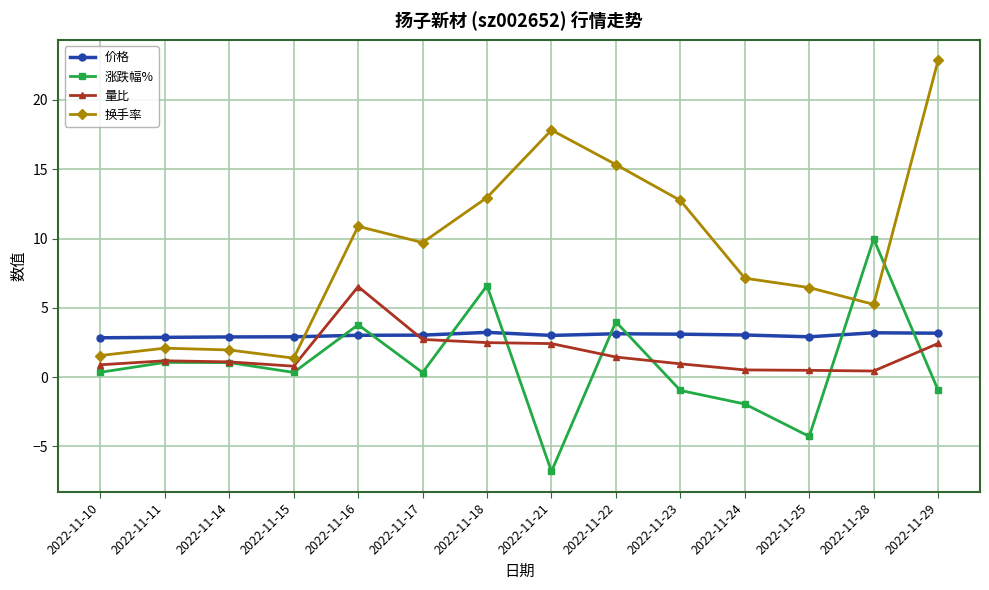

What is the difference between the highest and lowest values at 2022-11-16?

7.9